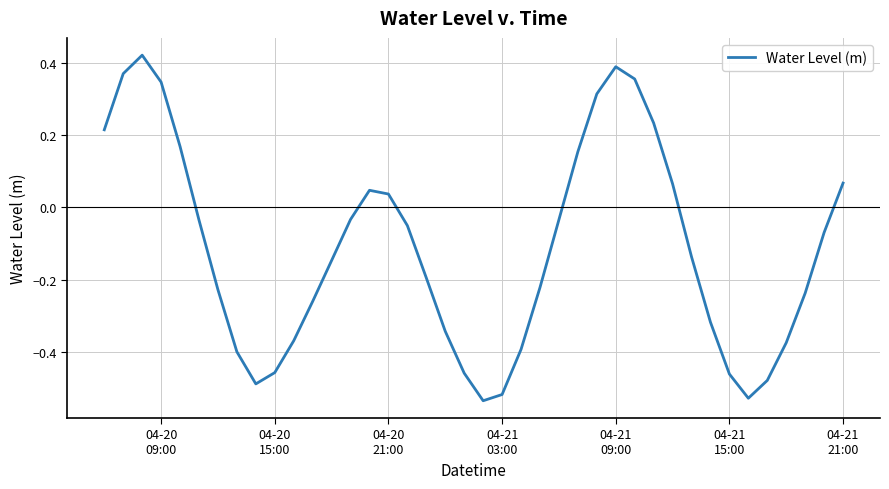

How many interior local peaks (higher than both neighbors) does the data have?

3